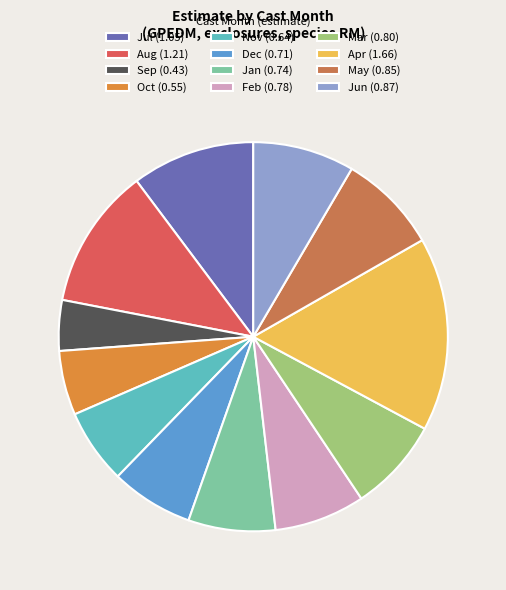

What is the largest slice in the pie chart?

Apr (1.66)